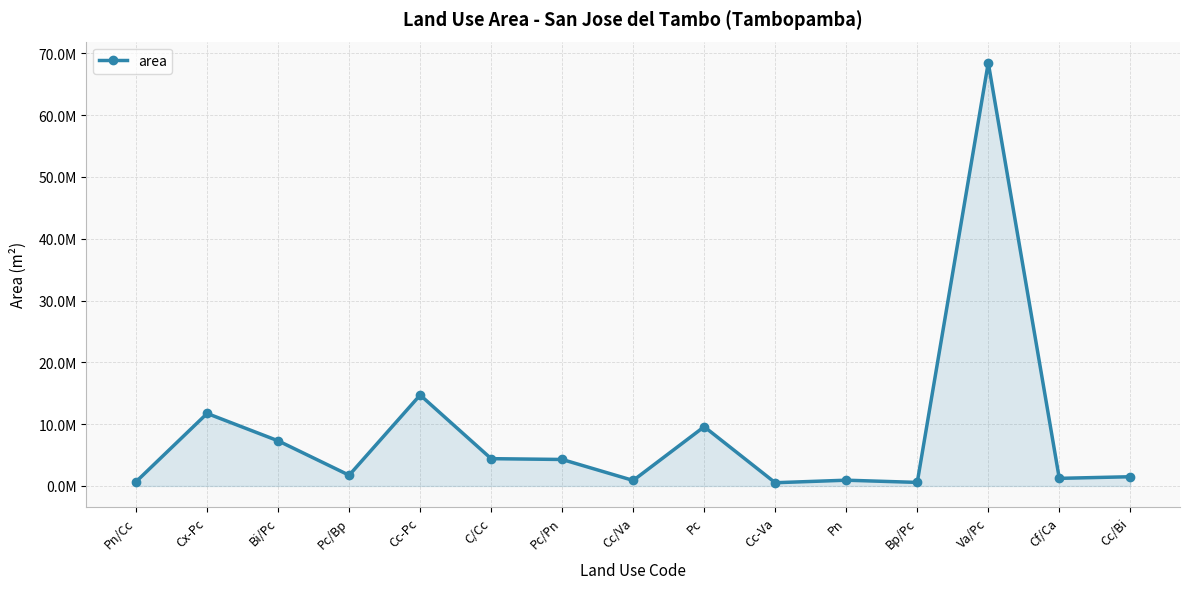

The chart shows a value of 893513 at Cc/Va. True or false?

True